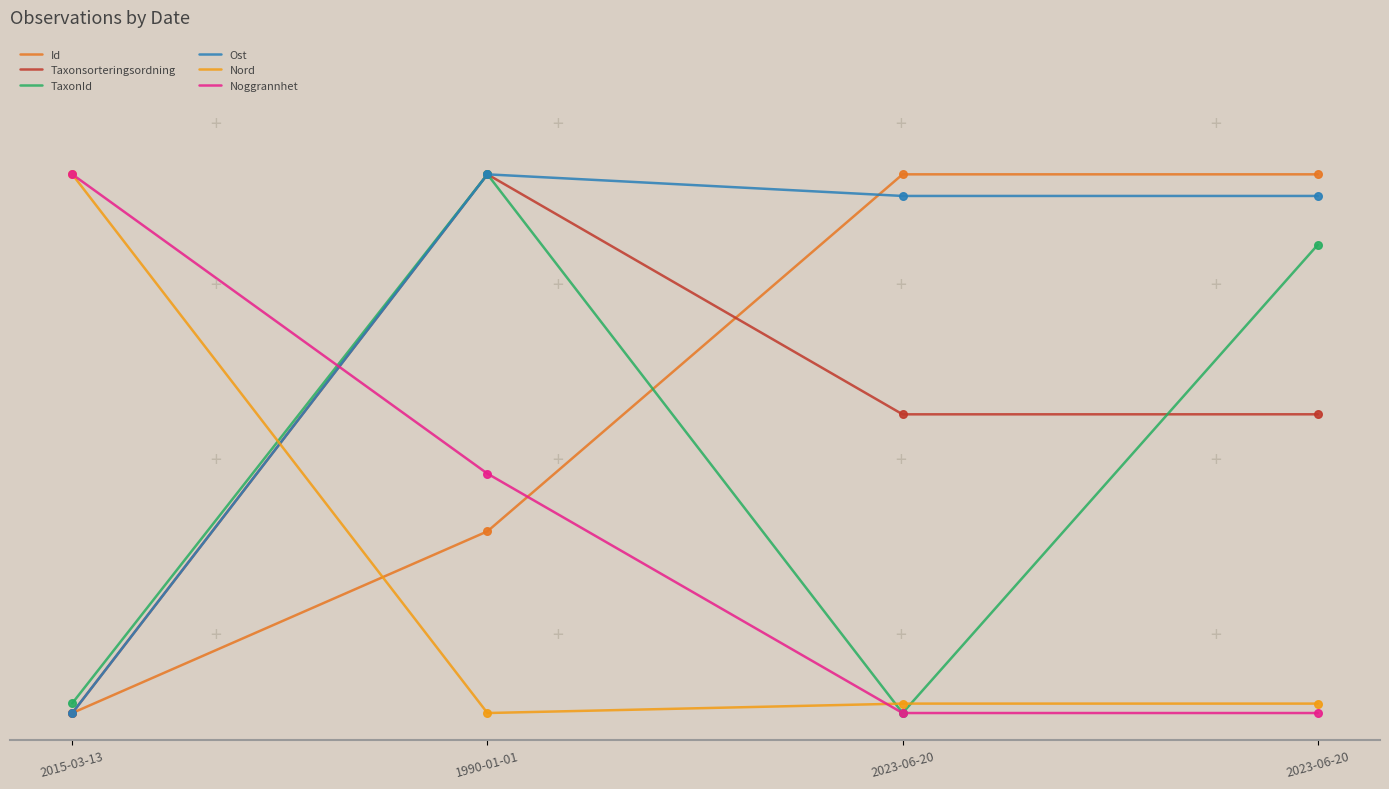

At how many categories does at least one series exceed 0?

4